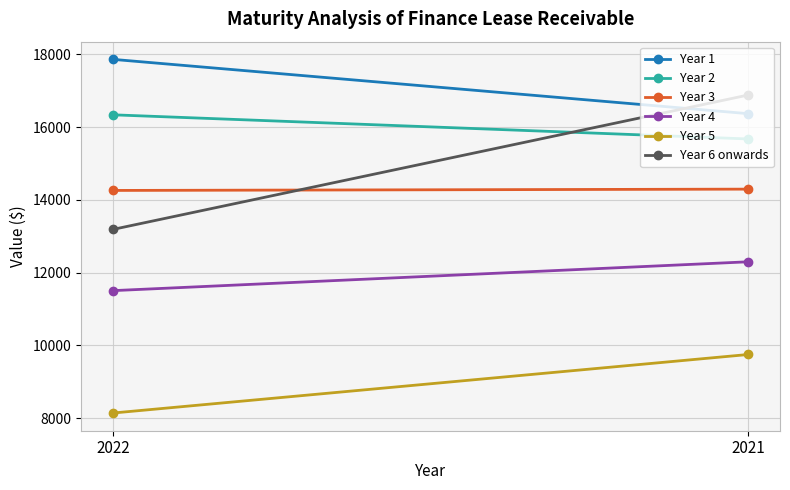

How many lines are shown in the chart?

6